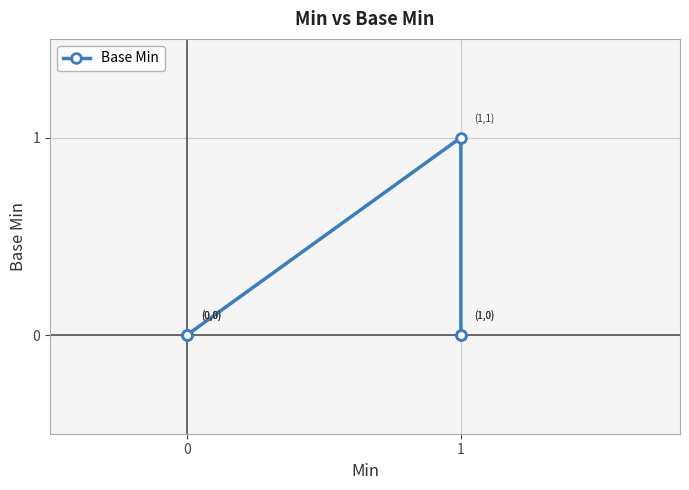

Reading right to left, what are all the values shown in this chart?

0	0	1	0	0	0